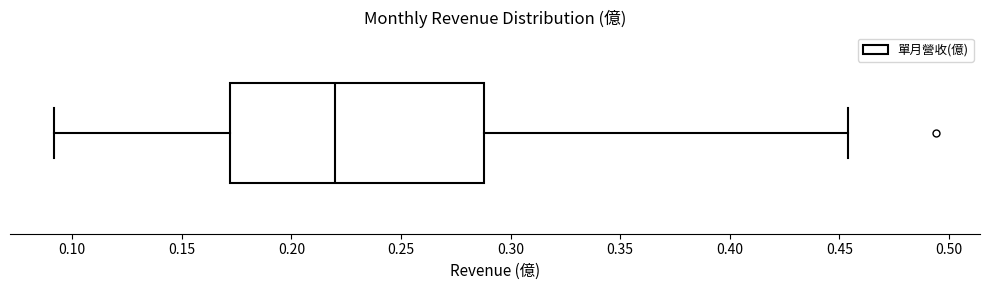

Read this box plot against the x-axis: the position of the median line, the range covered by the box, and the ends of both whiskers. The values are not printed on the chart, so give them approximately, as read against the axis.

median 0.220, box 0.170 to 0.290, whiskers 0.090 to 0.455